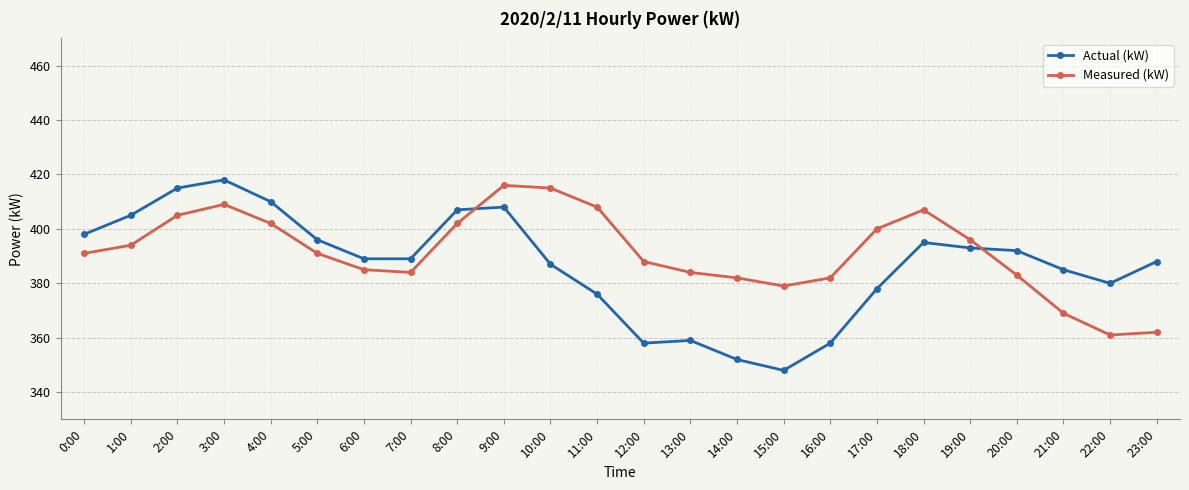

Reading left to right, what are all the values shown in this chart?

Actual (kW): 0:00=398	1:00=405	2:00=415	3:00=418	4:00=410	5:00=396	6:00=389	7:00=389	8:00=407	9:00=408	10:00=387	11:00=376	12:00=358	13:00=359	14:00=352	15:00=348	16:00=358	17:00=378	18:00=395	19:00=393	20:00=392	21:00=385	22:00=380	23:00=388
Measured (kW): 0:00=391	1:00=394	2:00=405	3:00=409	4:00=402	5:00=391	6:00=385	7:00=384	8:00=402	9:00=416	10:00=415	11:00=408	12:00=388	13:00=384	14:00=382	15:00=379	16:00=382	17:00=400	18:00=407	19:00=396	20:00=383	21:00=369	22:00=361	23:00=362